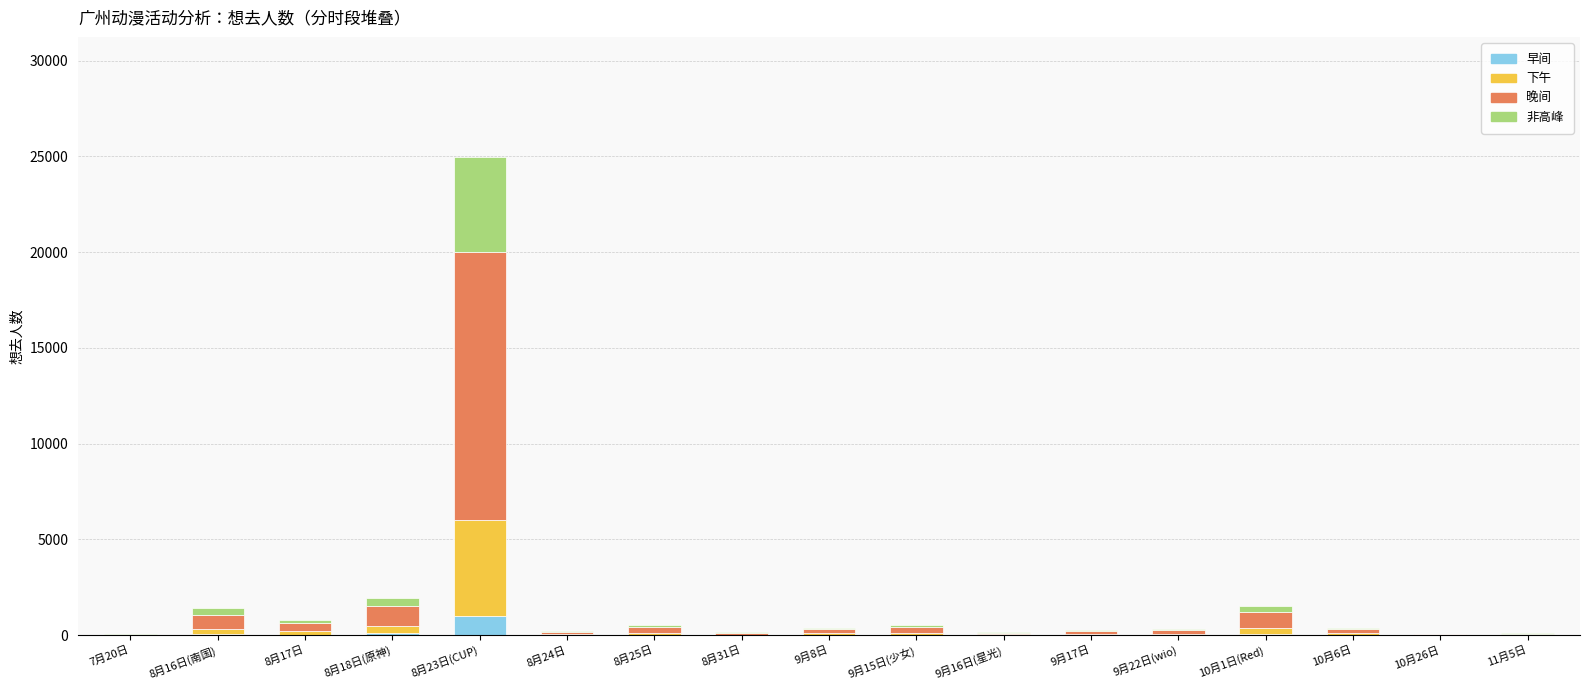

Are the bars horizontal?

No